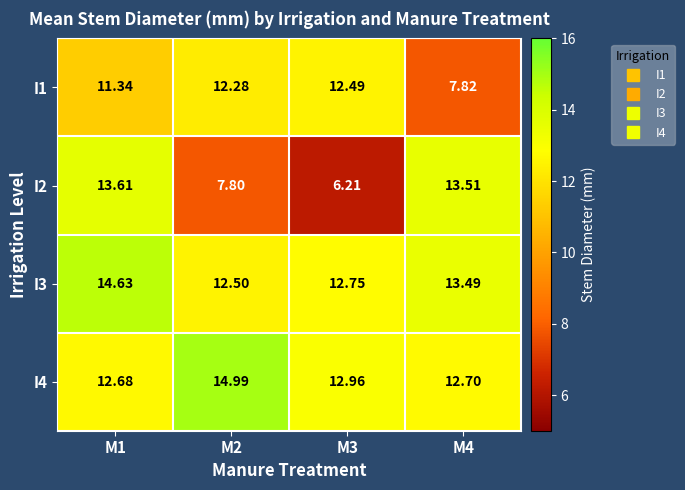

Rank the series by their maximum value, from lowest to highest.

I1, I2, I3, I4